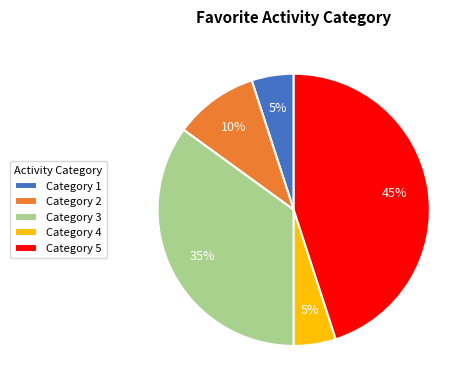

Is the sum of Category 2 and Category 5 greater than half?

Yes